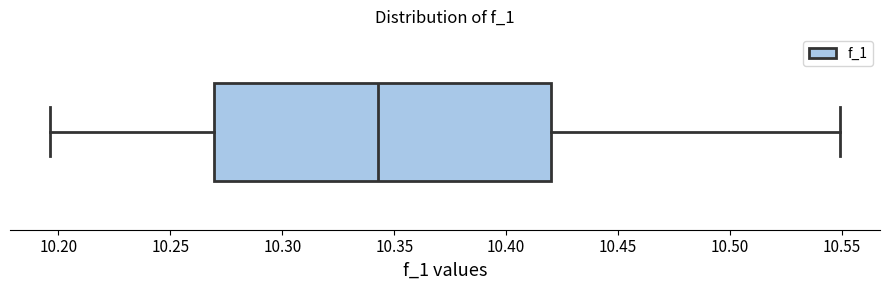

Read this box plot against the x-axis: the position of the median line, the range covered by the box, and the ends of both whiskers. The values are not printed on the chart, so give them approximately, as read against the axis.

median 10.345, box 10.270 to 10.420, whiskers 10.195 to 10.550